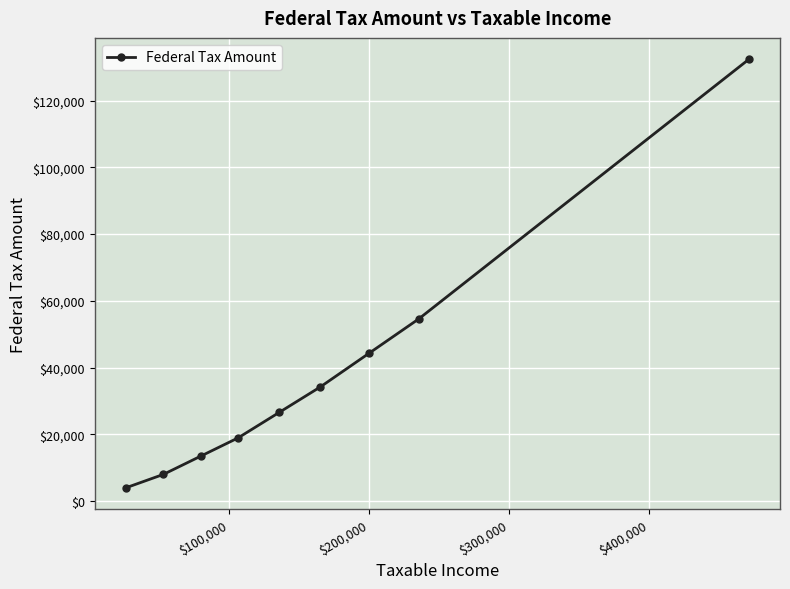

What is the difference between the second highest and minimum values?

50576.7